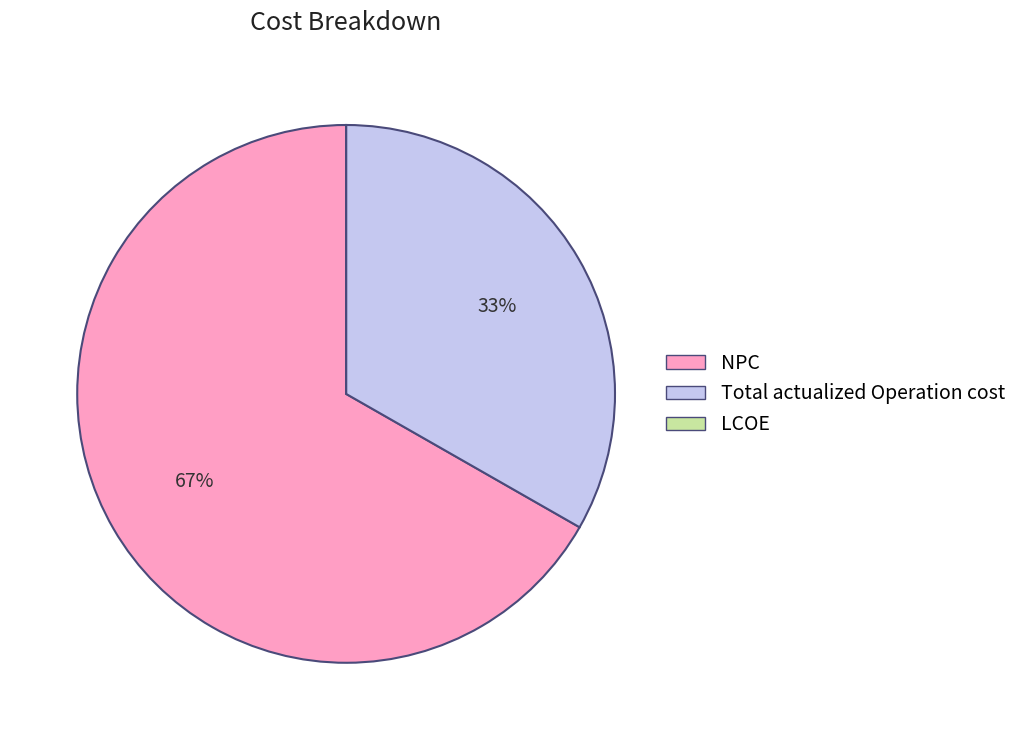

Which category has the biggest portion of the pie?

NPC